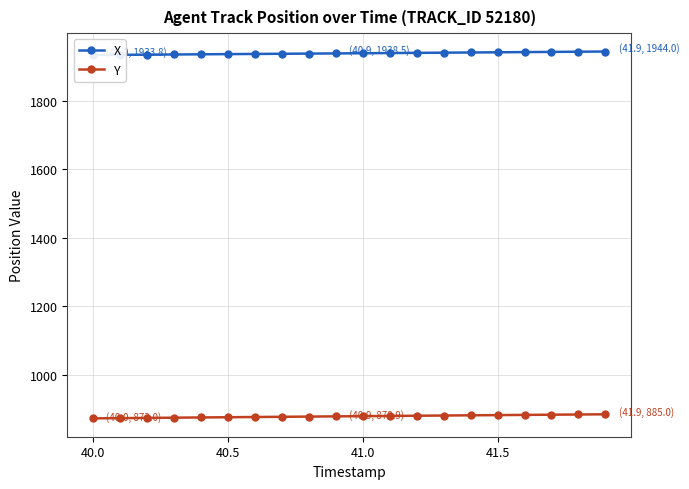

Which series has the widest spread of values?

Y